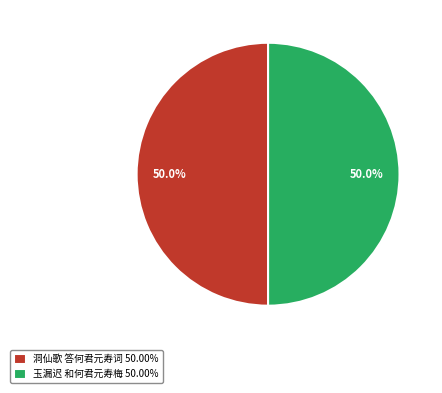

Approximately how many times larger is the value at 玉漏迟 和何君元寿梅 50.00% compared to 洞仙歌 答何君元寿词 50.00%?

1.0